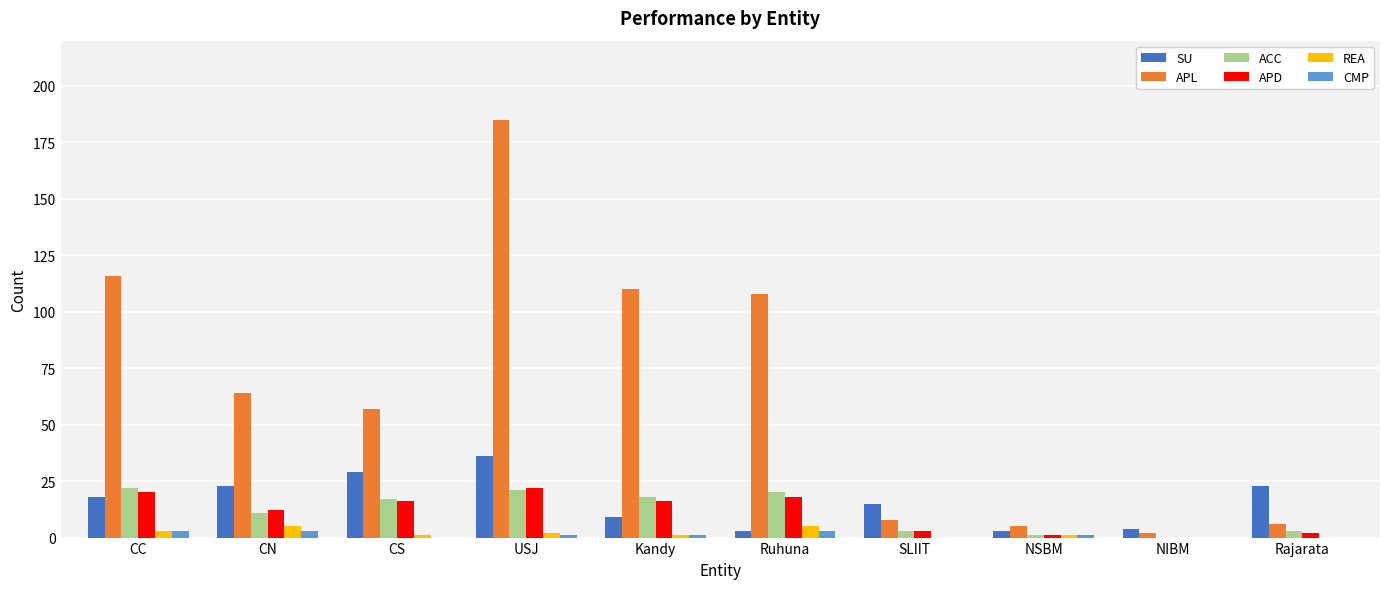

The REA series shows 0 at SLIIT. True or false?

True